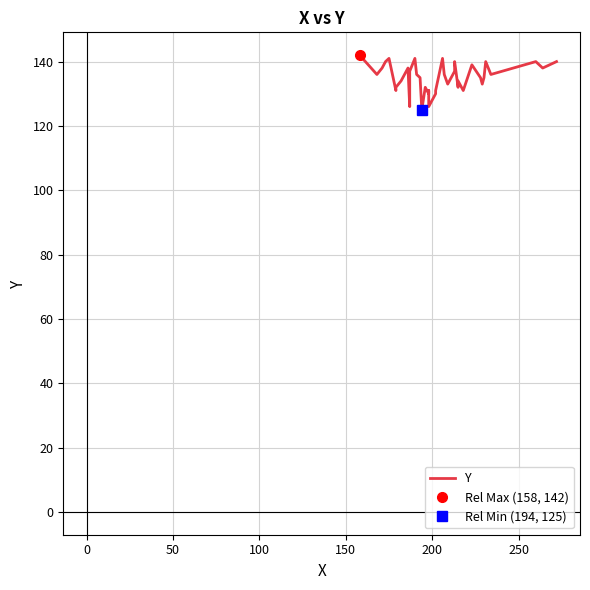

Is it true that the value at 19 is 130?

True